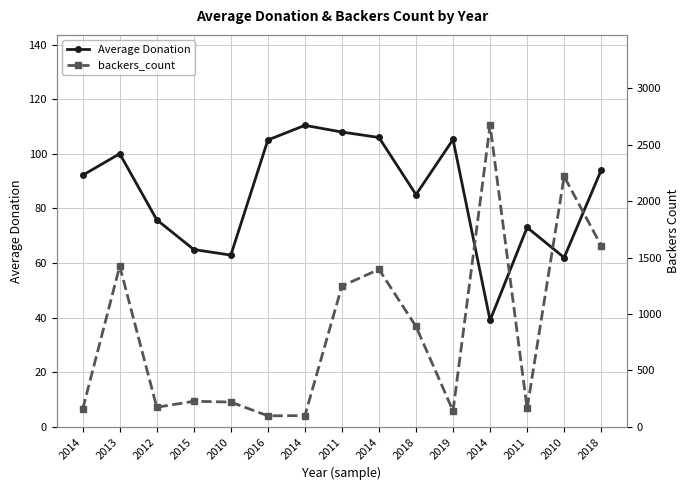

What is the difference between the highest and lowest values at 2014?

65.8